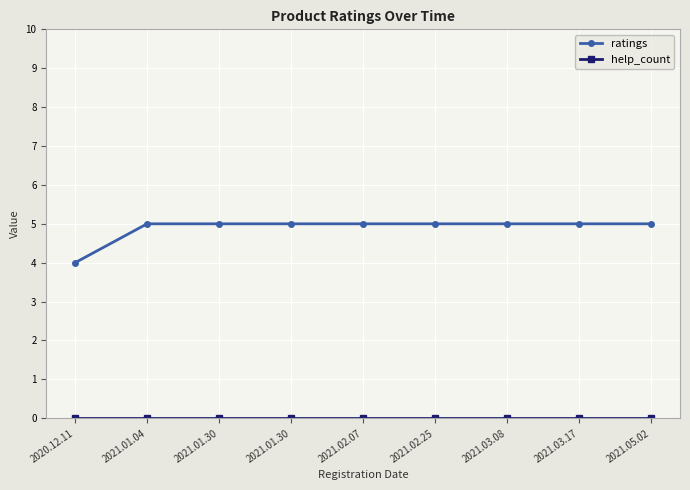

What is the difference between the maximum and minimum values in the ratings series?

1